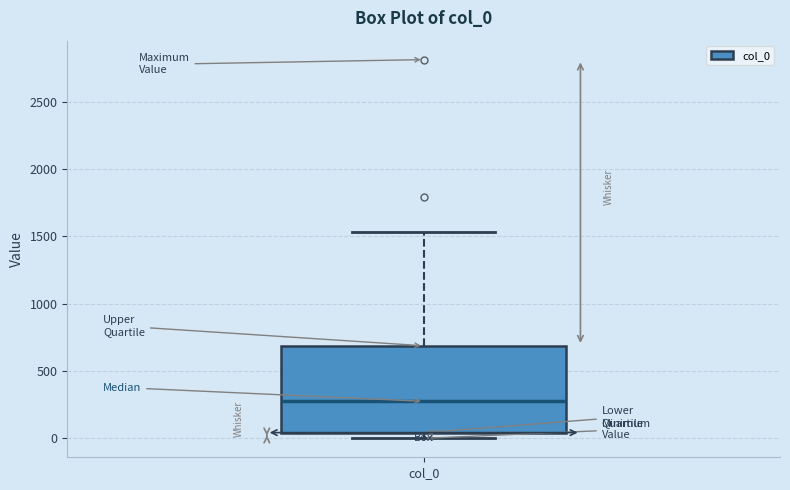

Transcribe this box plot: give where the median line is, the range the box spans, and where the two whiskers end, as read against the y-axis. The values are not printed on the chart, so give them approximately, as read against the axis.

median 300, box 50 to 700, whiskers 0 to 1550